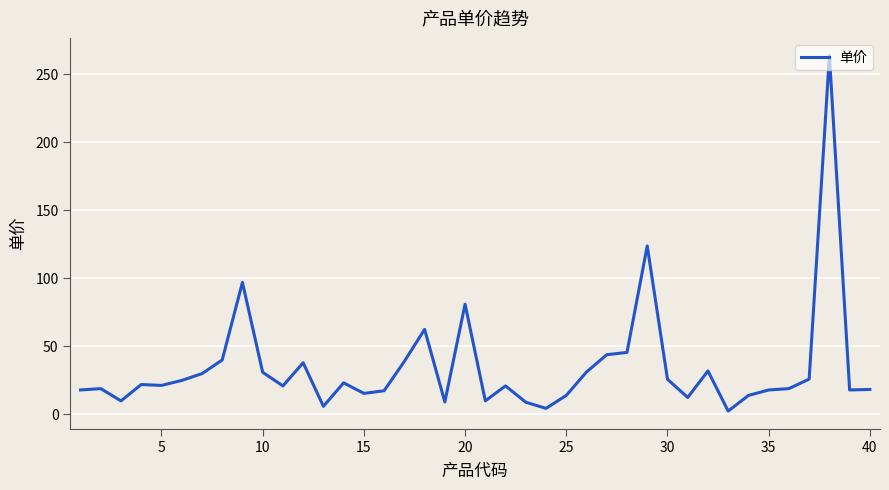

What is the difference between the maximum and minimum values?

261.0